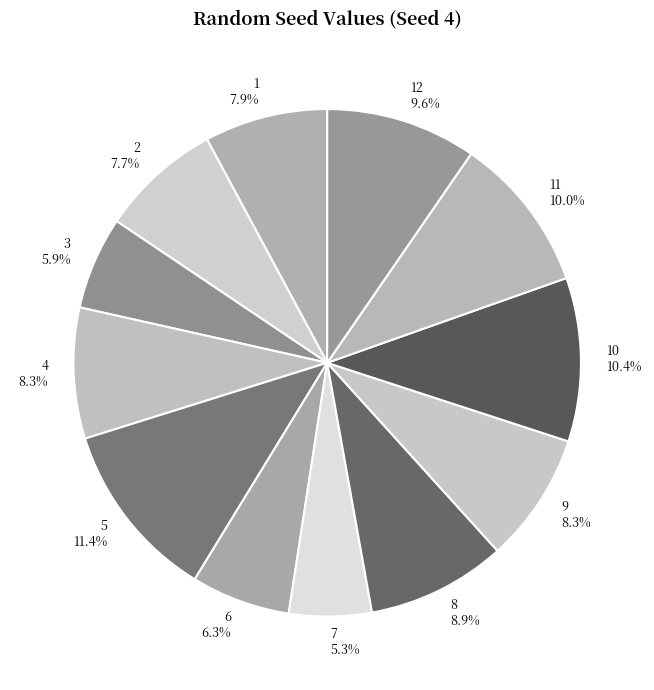

What percentage is NOT represented by 9?

91.7%